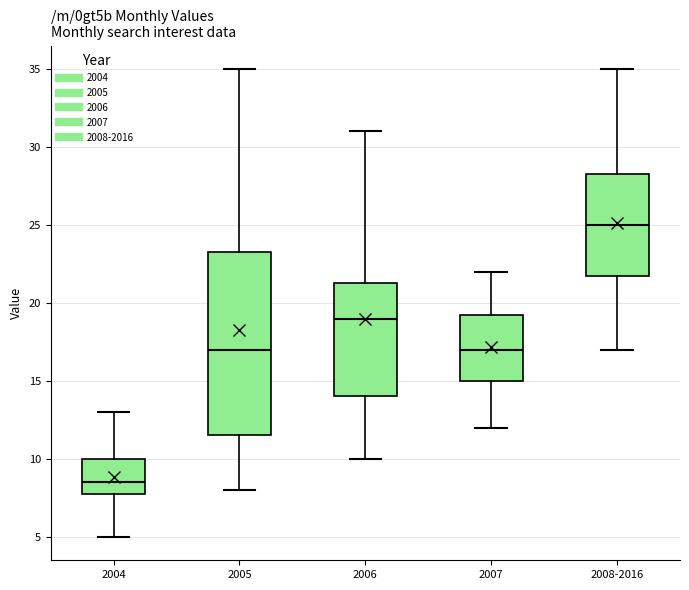

Reading left to right, read every box against the y-axis: the position of its median line, the range the box covers, and the ends of its whiskers. The values are not printed on the chart, so give them approximately, as read against the axis.

2004: median 8.5, box 8.0 to 10.0, whiskers 5.0 to 13.0
2005: median 17.0, box 11.5 to 23.5, whiskers 8.0 to 35.0
2006: median 19.0, box 14.0 to 21.5, whiskers 10.0 to 31.0
2007: median 17.0, box 15.0 to 19.5, whiskers 12.0 to 22.0
2008-2016: median 25.0, box 22.0 to 28.5, whiskers 17.0 to 35.0